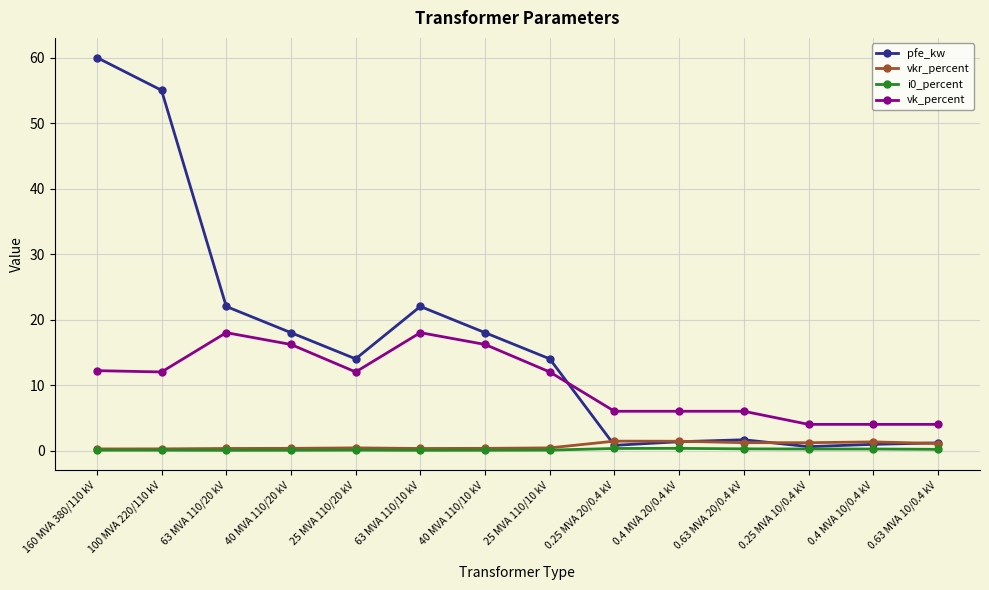

What is the difference between the maximum and minimum values in the vk_percent series?

14.0